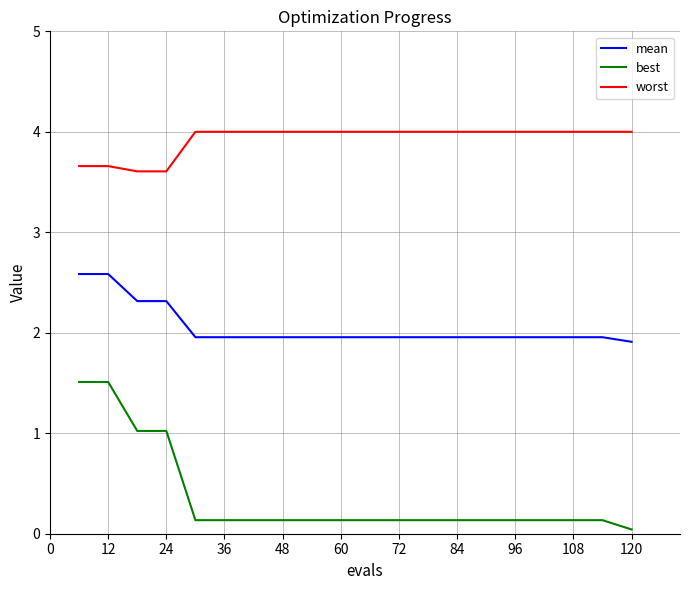

List the series in order of their overall mean, lowest first.

best, mean, worst